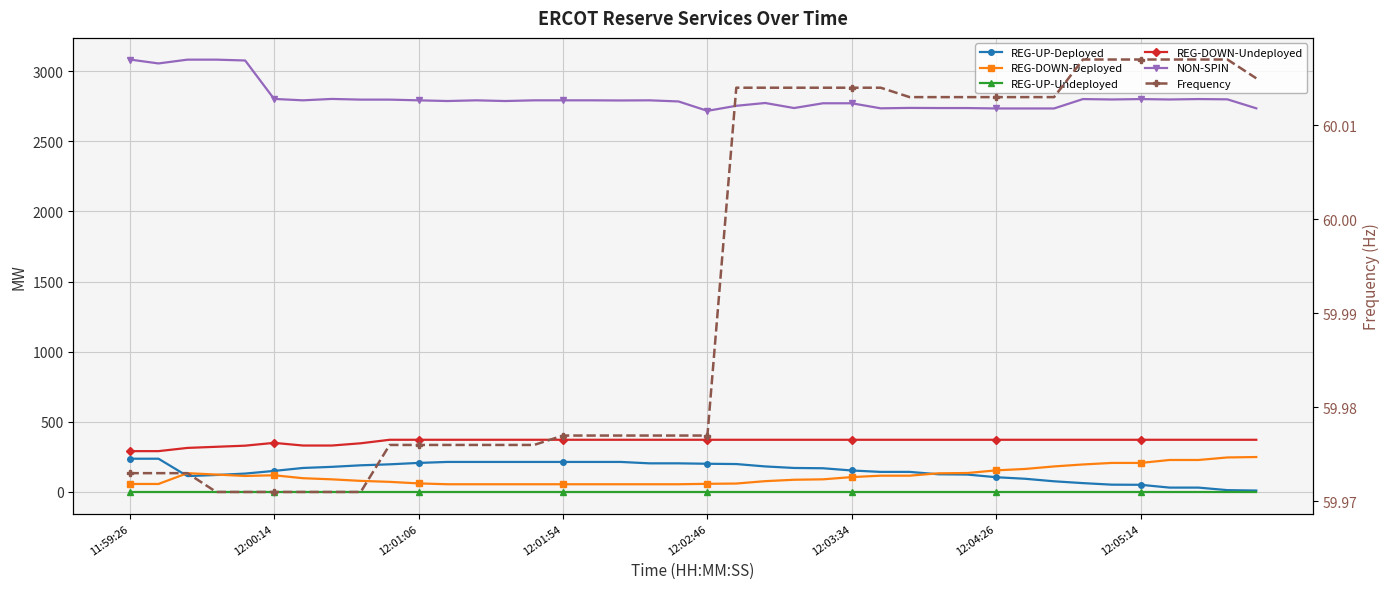

Reading right to left, extract all data points from this chart.

REG-UP-Deployed: 10.0	13.0	31.0	31.0	51.0	52.0	63.0	76.0	94.0	105.0	124.0	126.0	143.0	143.0	153.0	169.0	171.0	182.0	199.0	201.0	204.0	204.0	214.0	214.0	214.0	214.0	214.0	214.0	214.0	207.0	197.0	190.0	179.0	171.0	150.0	131.0	121.0	113.0	237.0	237.0
REG-DOWN-Deployed: 249.0	246.0	228.0	228.0	207.0	207.0	196.0	182.0	164.0	154.0	135.0	133.0	116.0	116.0	106.0	90.0	87.0	77.0	60.0	58.0	55.0	55.0	55.0	55.0	55.0	55.0	55.0	55.0	55.0	61.0	72.0	79.0	90.0	98.0	119.0	114.0	124.0	134.0	57.0	57.0
REG-UP-Undeployed: 0.0	0.0	0.0	0.0	0.0	0.0	0.0	0.0	0.0	0.0	0.0	0.0	0.0	0.0	0.0	0.0	0.0	0.0	0.0	0.0	0.0	0.0	0.0	0.0	0.0	0.0	0.0	0.0	0.0	0.0	0.0	0.0	0.0	0.0	0.0	0.0	0.0	0.0	0.0	0.0
REG-DOWN-Undeployed: 372.0	372.0	372.0	372.0	372.0	372.0	372.0	372.0	372.0	372.0	372.0	372.0	372.0	372.0	372.0	372.0	372.0	372.0	372.0	372.0	372.0	372.0	372.0	372.0	372.0	372.0	372.0	372.0	372.0	372.0	372.0	347.0	331.0	331.0	350.0	330.0	322.0	314.0	291.0	291.0
NON-SPIN: 2735.0	2799.0	2801.0	2798.0	2801.0	2798.0	2801.0	2734.0	2734.0	2734.0	2737.0	2737.0	2738.0	2735.0	2771.0	2771.0	2737.0	2773.0	2753.0	2717.0	2784.0	2792.0	2791.0	2792.0	2792.0	2792.0	2787.0	2792.0	2787.0	2792.0	2797.0	2797.0	2802.0	2792.0	2802.0	3076.0	3082.0	3082.0	3055.0	3083.0
Frequency: 60.0	60.0	60.0	60.0	60.0	60.0	60.0	60.0	60.0	60.0	60.0	60.0	60.0	60.0	60.0	60.0	60.0	60.0	60.0	60.0	60.0	60.0	60.0	60.0	60.0	60.0	60.0	60.0	60.0	60.0	60.0	60.0	60.0	60.0	60.0	60.0	60.0	60.0	60.0	60.0